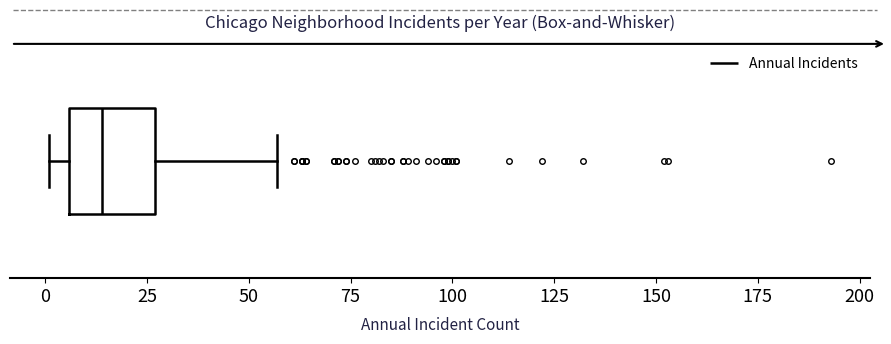

Read this box plot against the x-axis: the position of the median line, the range covered by the box, and the ends of both whiskers. The values are not printed on the chart, so give them approximately, as read against the axis.

median 15, box 5 to 25, whiskers 0 to 55